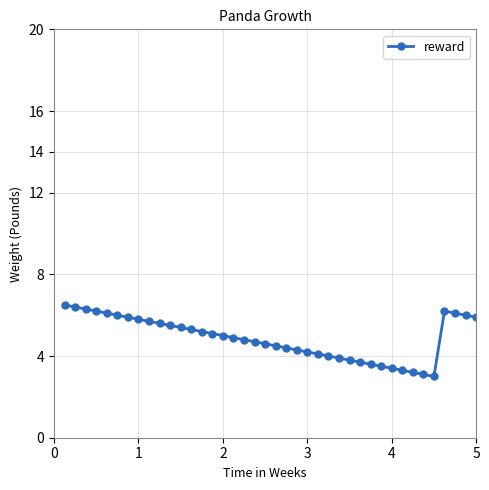

What is the maximum value shown in the chart?

6.5